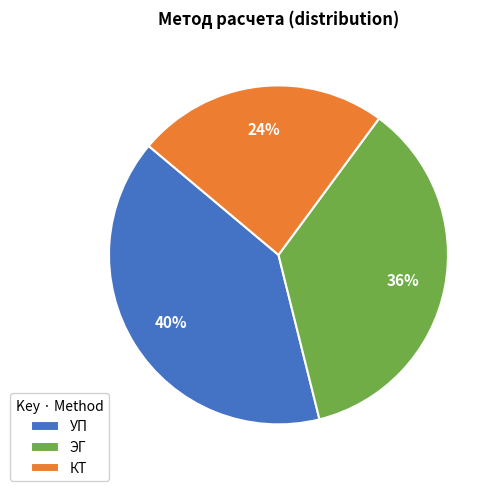

Which has a higher value, УП or КТ?

УП